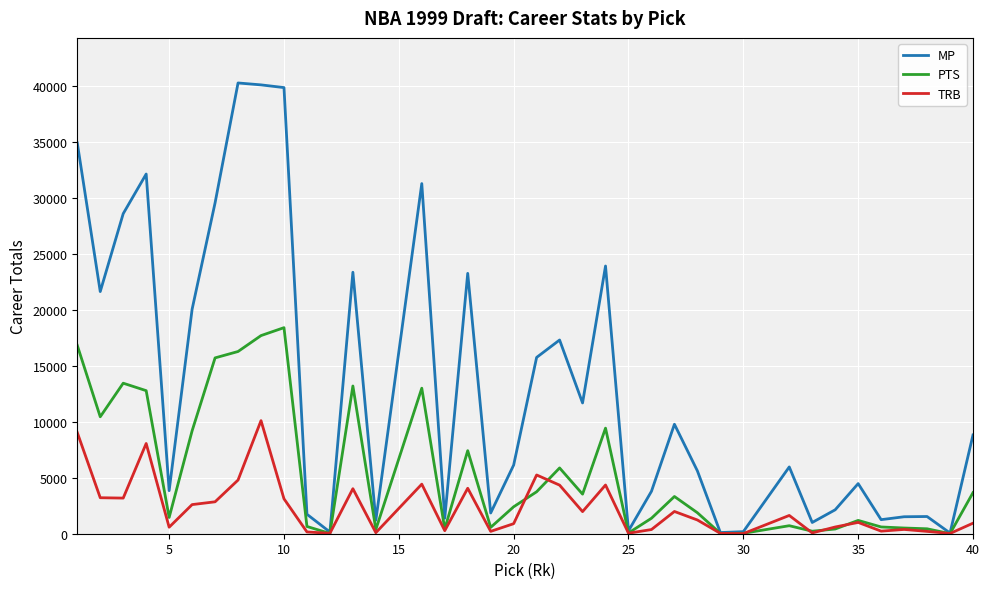

Which series has the largest total across all categories?

MP